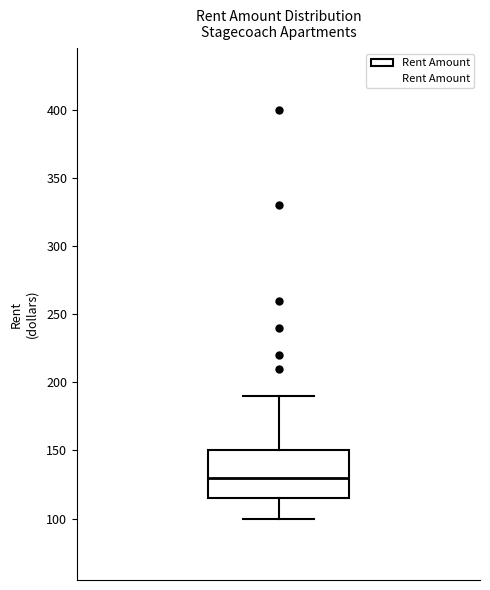

Read this box plot against the y-axis: the position of the median line, the range covered by the box, and the ends of both whiskers. The values are not printed on the chart, so give them approximately, as read against the axis.

median 130, box 115 to 150, whiskers 100 to 190